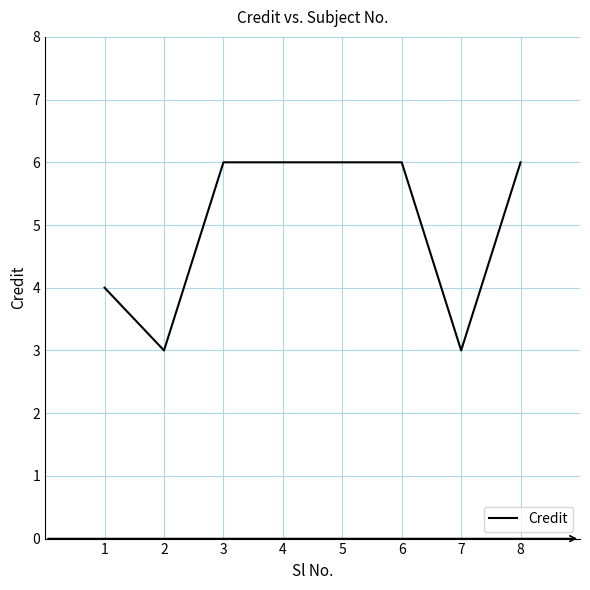

At which category does the data reach its first local valley?

2